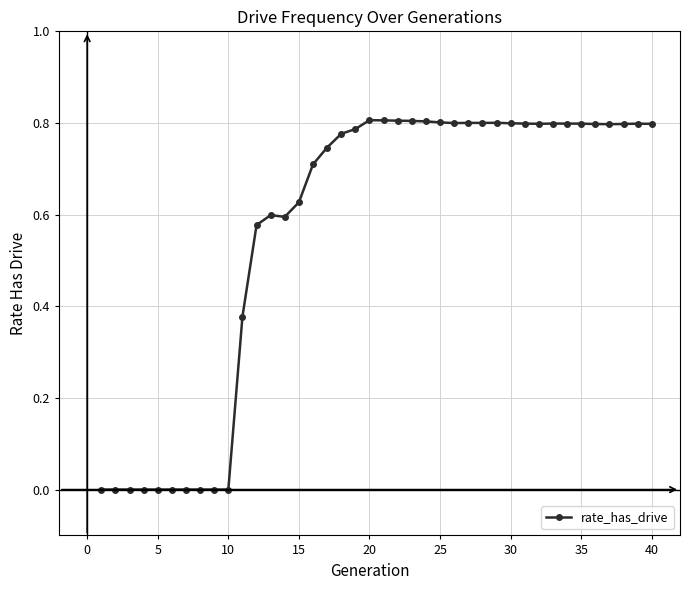

True or false: there are more than 1 points higher than both neighbors.

True